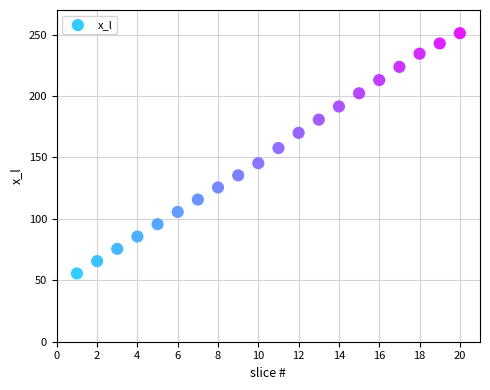

What is the range of X values (max minus min)?

19.0